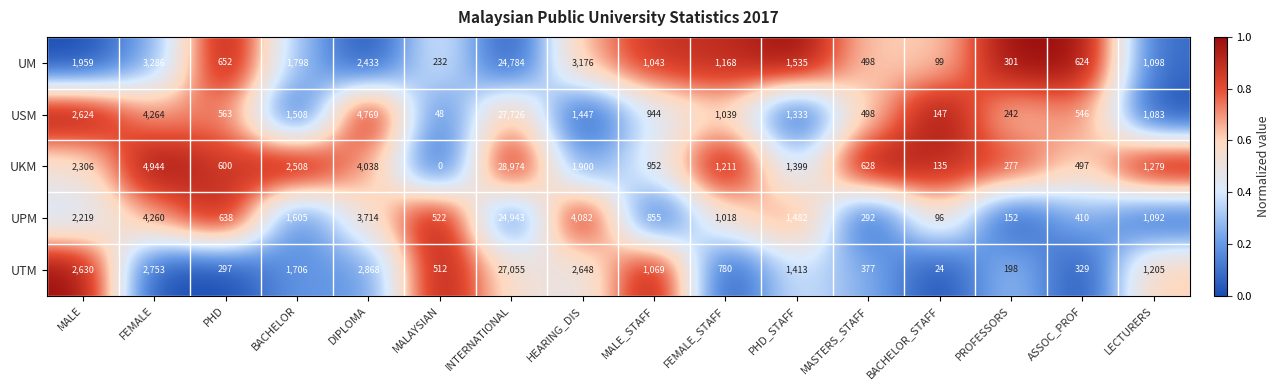

List the series in order of their overall mean, highest first.

UKM, USM, UPM, UTM, UM